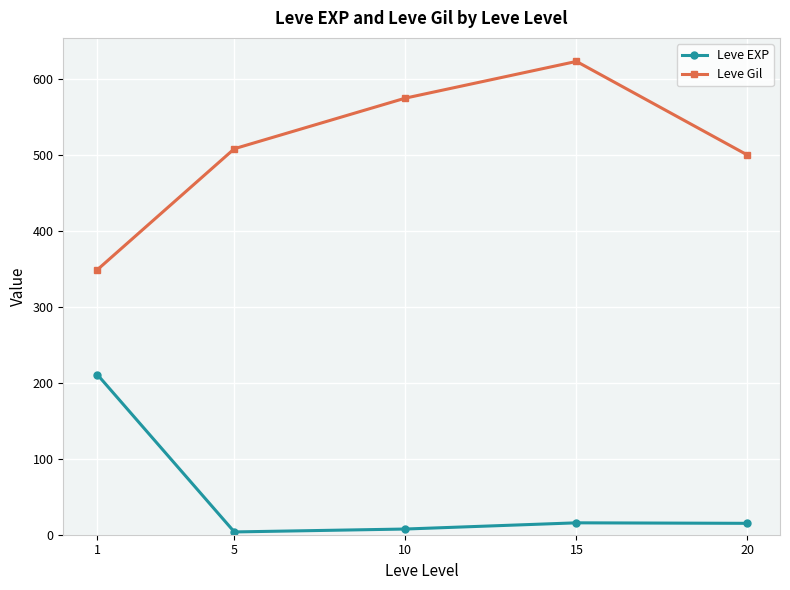

What is the difference between the second highest and minimum values in the Leve Gil series?

225.8